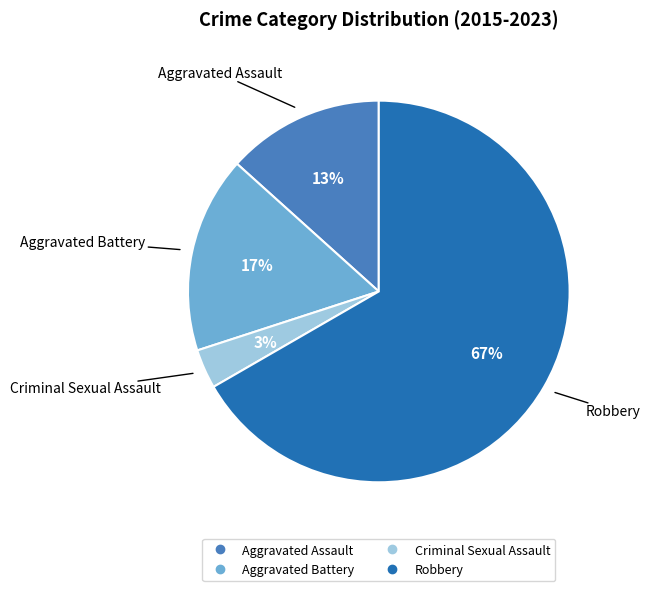

Does Robbery account for over 50% of the chart?

Yes